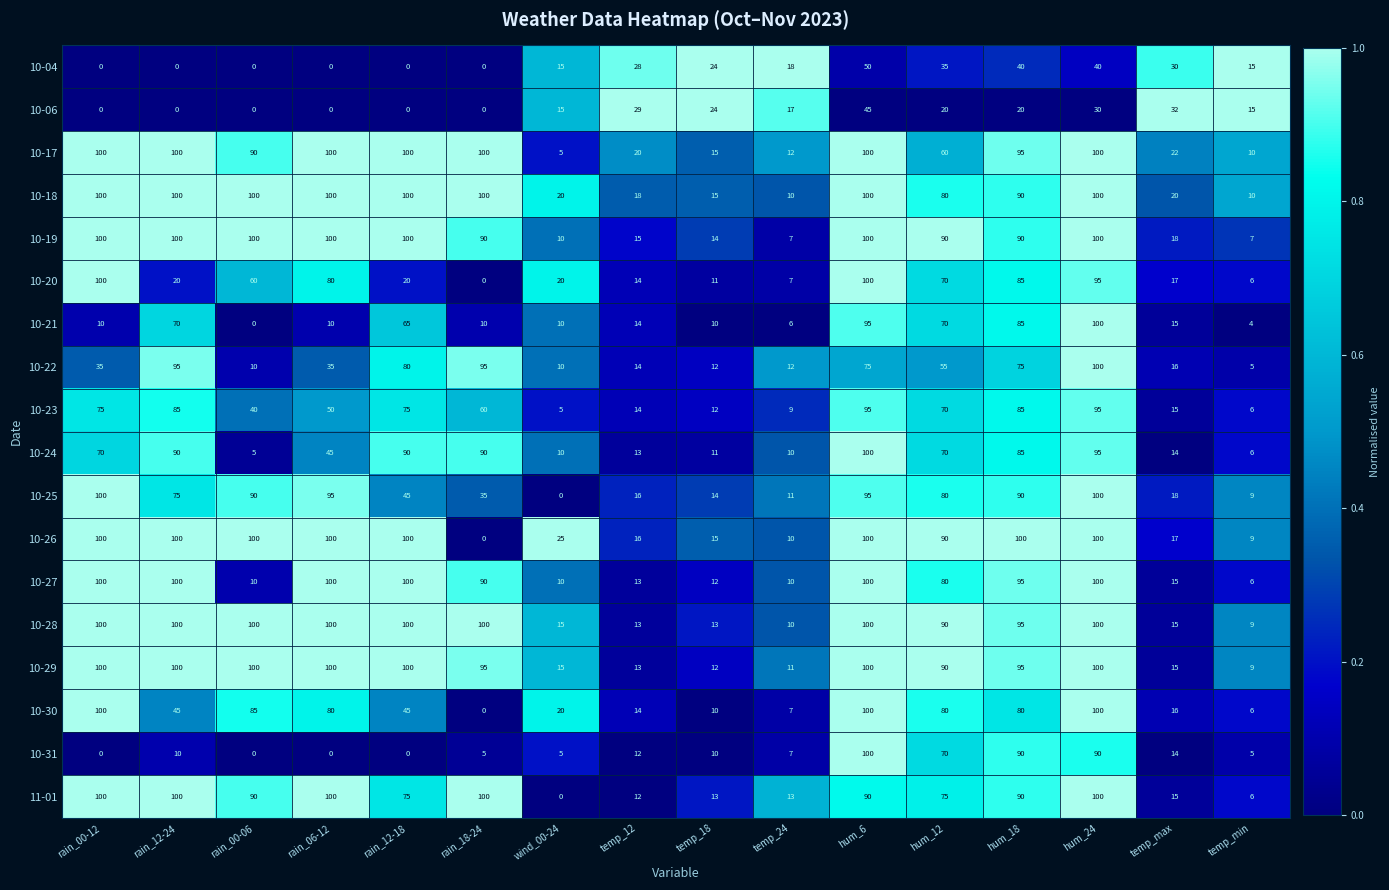

Count the number of categories in the chart.

16